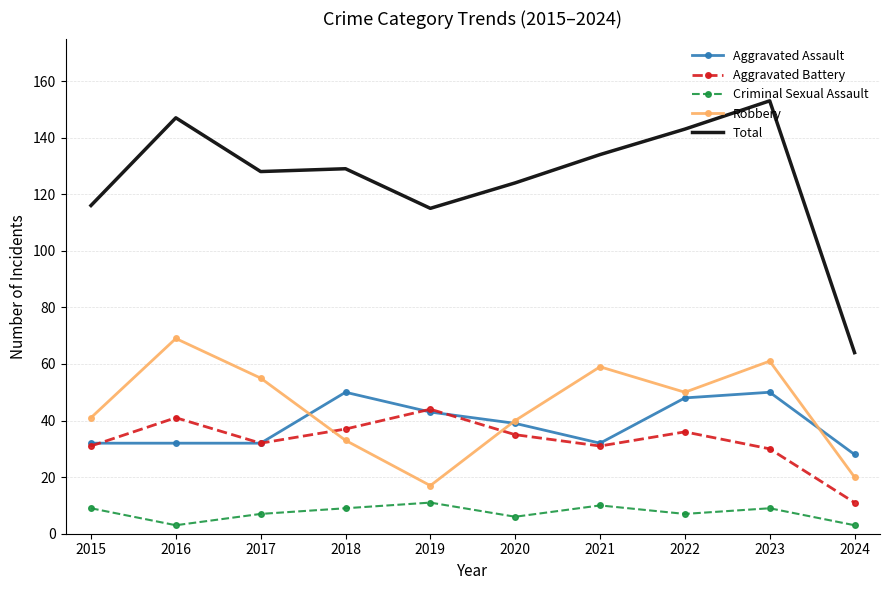

Reading right to left, extract all data points from this chart.

Aggravated Assault: 2024=28	2023=50	2022=48	2021=32	2020=39	2019=43	2018=50	2017=32	2016=32	2015=32
Aggravated Battery: 2024=11	2023=30	2022=36	2021=31	2020=35	2019=44	2018=37	2017=32	2016=41	2015=31
Criminal Sexual Assault: 2024=3	2023=9	2022=7	2021=10	2020=6	2019=11	2018=9	2017=7	2016=3	2015=9
Robbery: 2024=20	2023=61	2022=50	2021=59	2020=40	2019=17	2018=33	2017=55	2016=69	2015=41
Total: 2024=64	2023=153	2022=143	2021=134	2020=124	2019=115	2018=129	2017=128	2016=147	2015=116